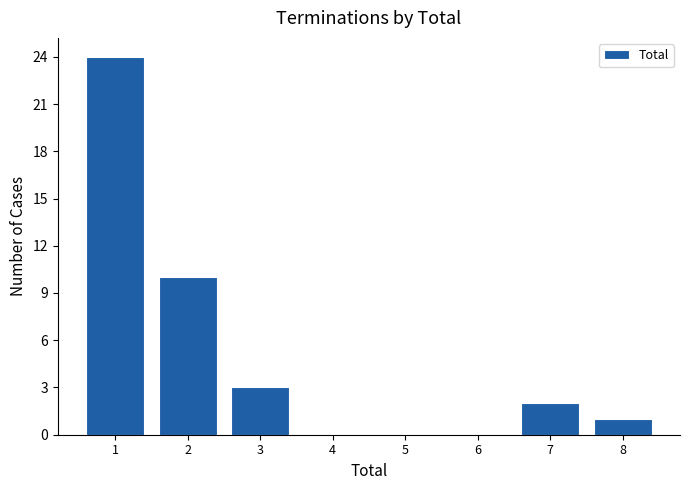

How tall is the bar that spans 1.5 to 2.5 on the x-axis? The values are not printed on the chart, so give them approximately, as read against the axis.

10